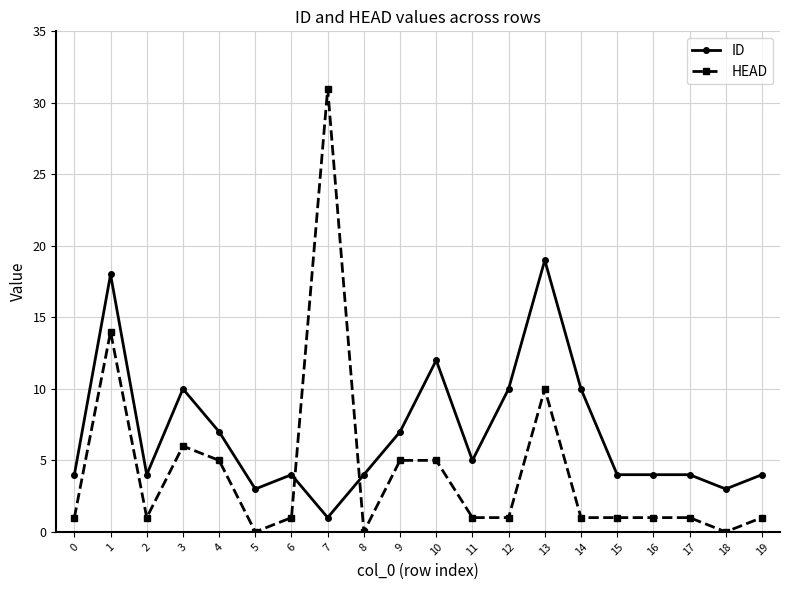

True or false: HEAD has a value of 1 at 14.

True